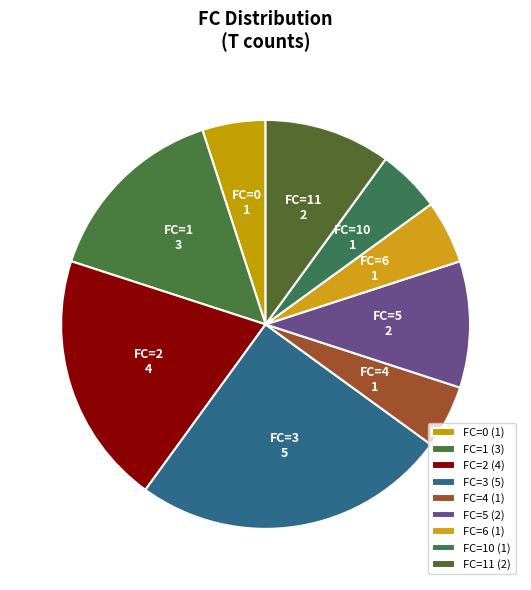

How many segments does this pie chart have?

9